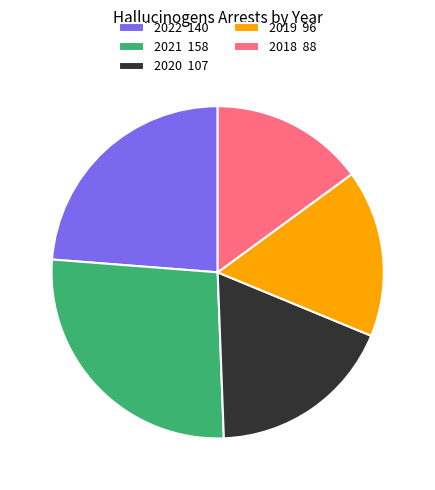

Combined, do 2020 107 and 2018 88 account for over 50%?

No